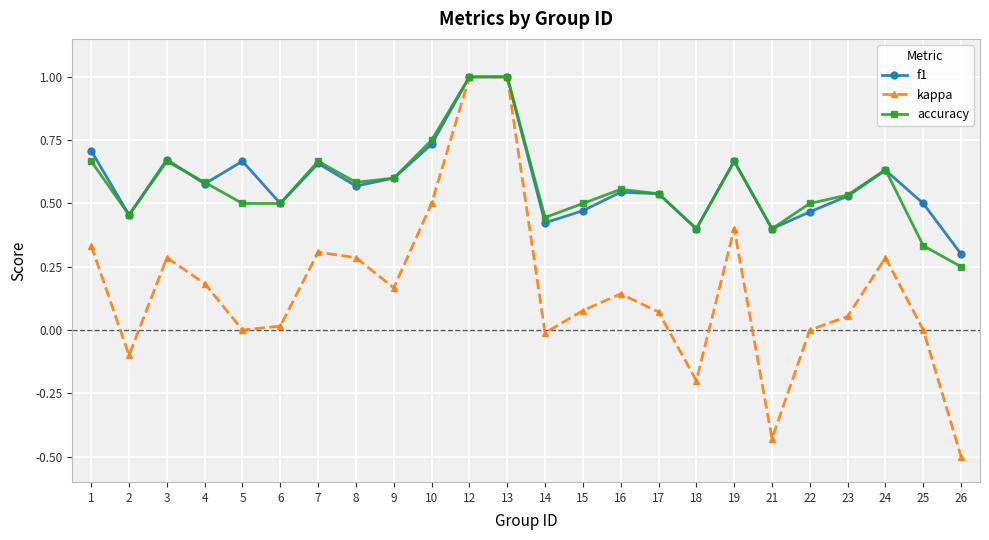

True or false: kappa has more than 0 points higher than both neighbors.

True